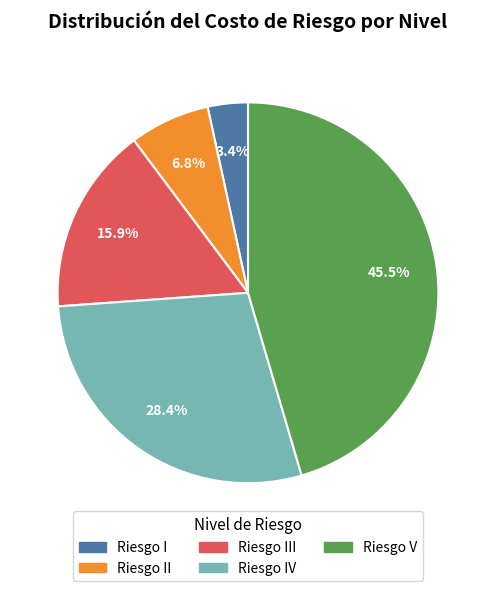

Is there any slice that represents more than half of the pie?

No